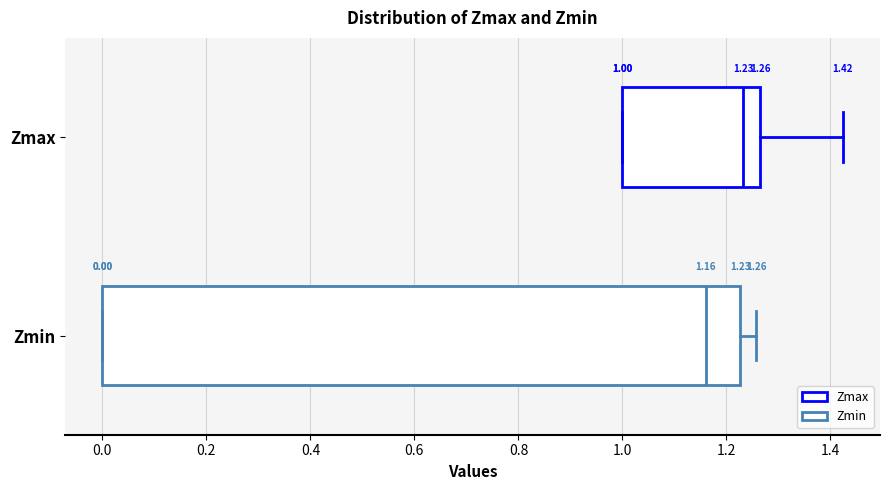

Which box has the furthest to the right median line?

Zmax